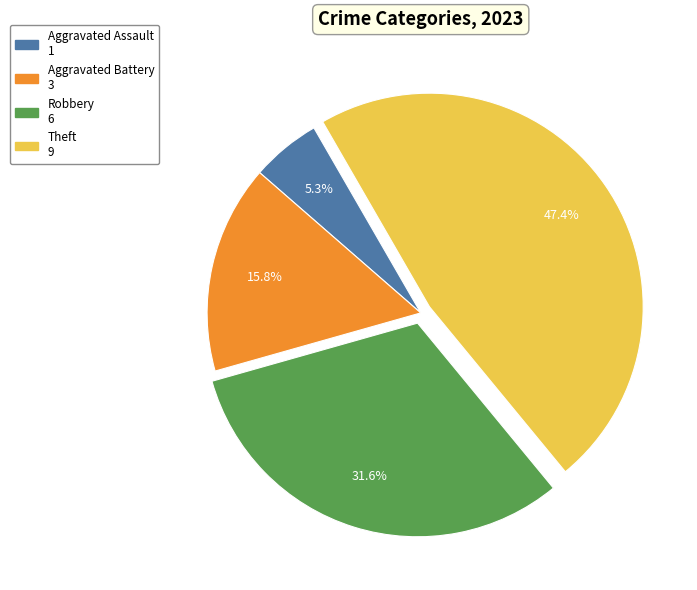

Is there any slice that represents more than half of the pie?

No